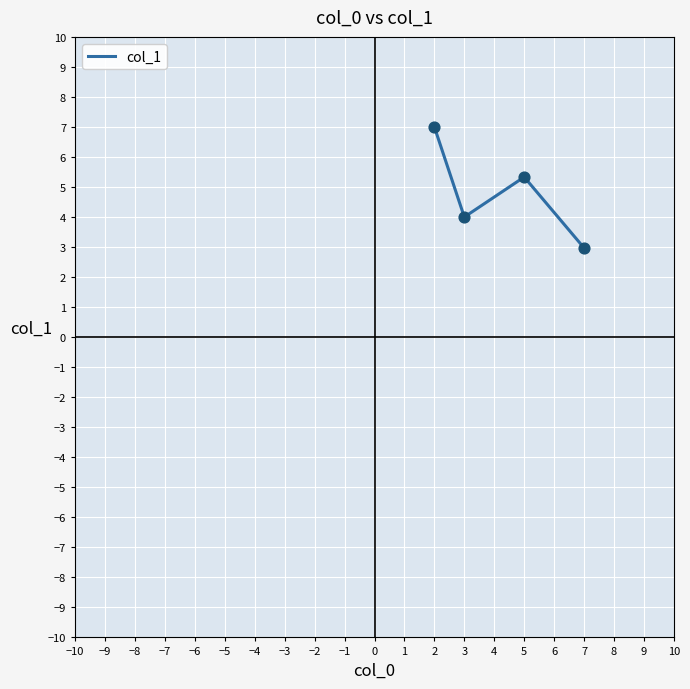

Approximately how many times larger is the value at 5 compared to 7?

1.8